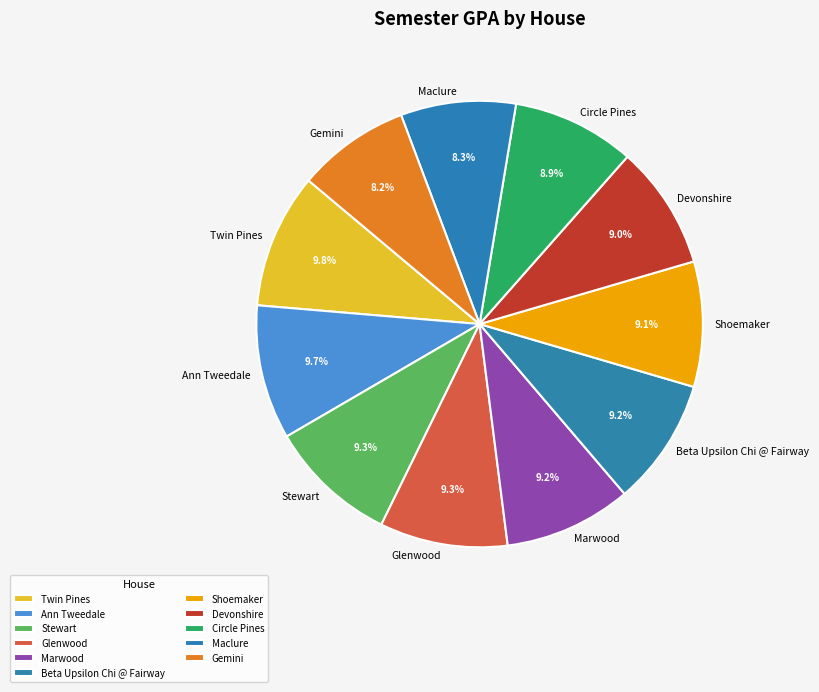

Which has a higher value, Twin Pines or Circle Pines?

Twin Pines